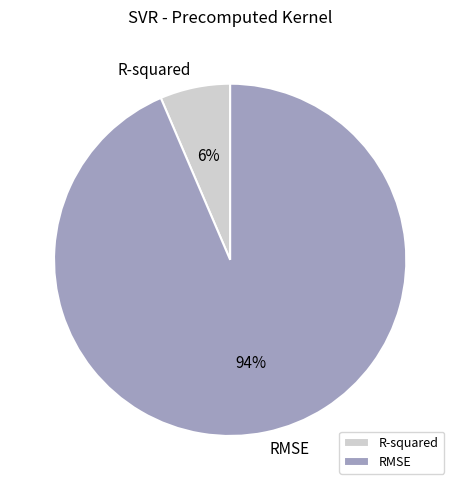

What is the largest slice in the pie chart?

RMSE